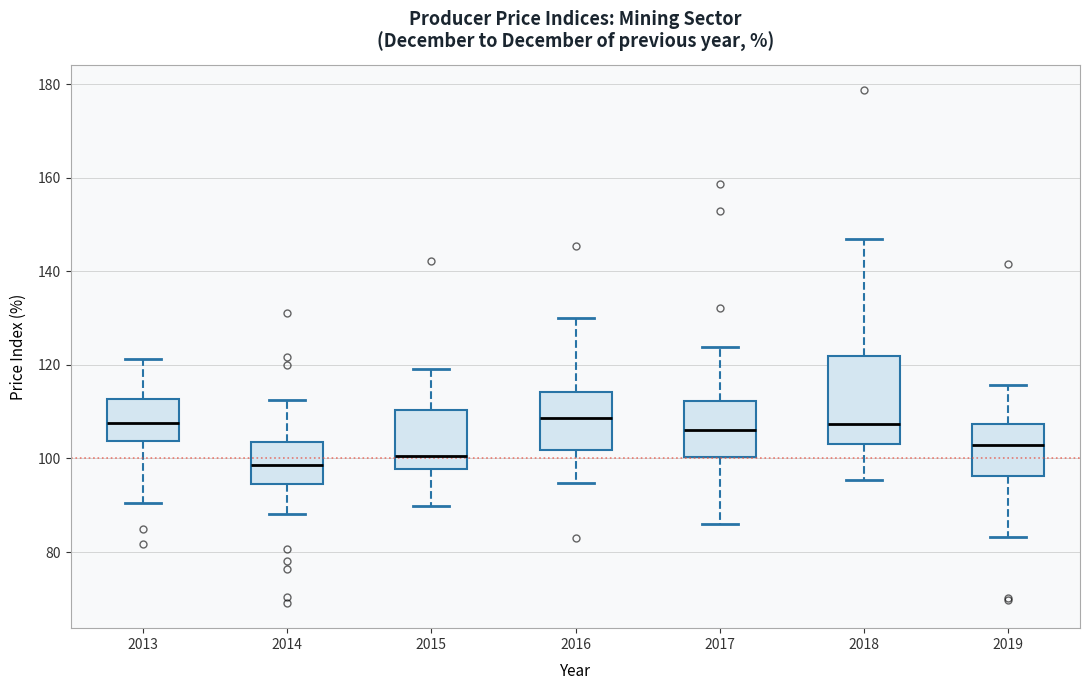

Reading left to right, read every box against the y-axis: the position of its median line, the range the box covers, and the ends of its whiskers. The values are not printed on the chart, so give them approximately, as read against the axis.

2013: median 108, box 104 to 112, whiskers 90 to 122
2014: median 98, box 94 to 104, whiskers 88 to 112
2015: median 100, box 98 to 110, whiskers 90 to 120
2016: median 108, box 102 to 114, whiskers 94 to 130
2017: median 106, box 100 to 112, whiskers 86 to 124
2018: median 108, box 104 to 122, whiskers 96 to 148
2019: median 102, box 96 to 108, whiskers 84 to 116